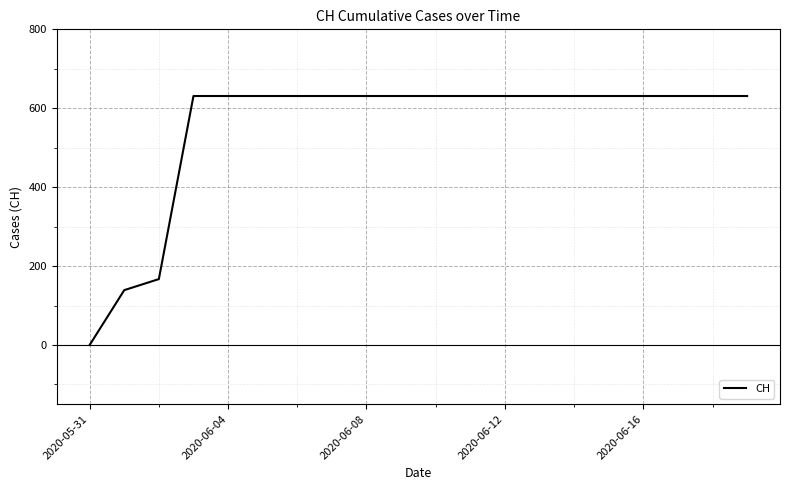

What is the greatest value displayed?

631